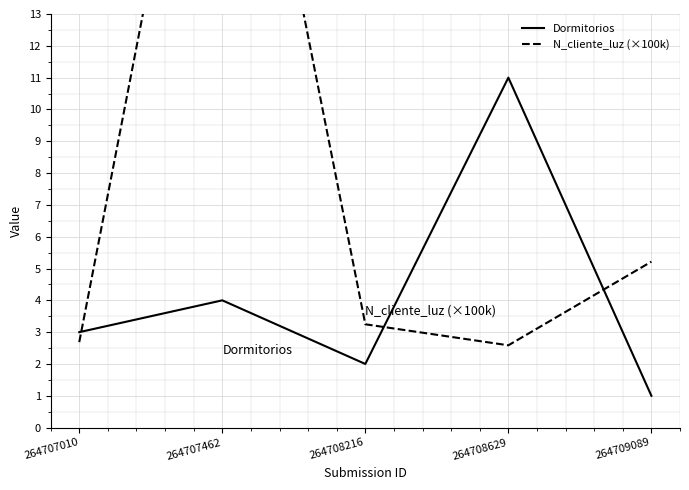

Is the value of N_cliente_luz (×100k) at 264709089 greater than the value of Dormitorios at 264707462?

Yes